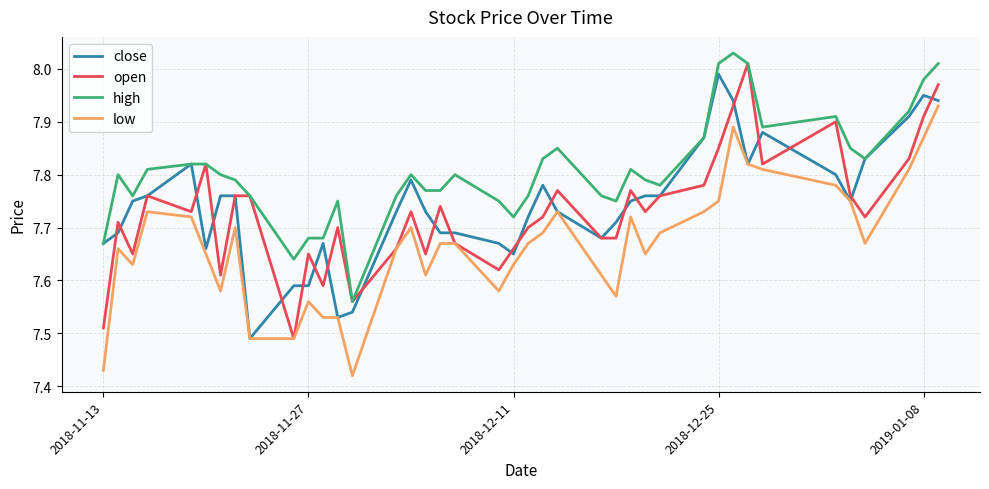

Which series has the largest range (max minus min)?

open